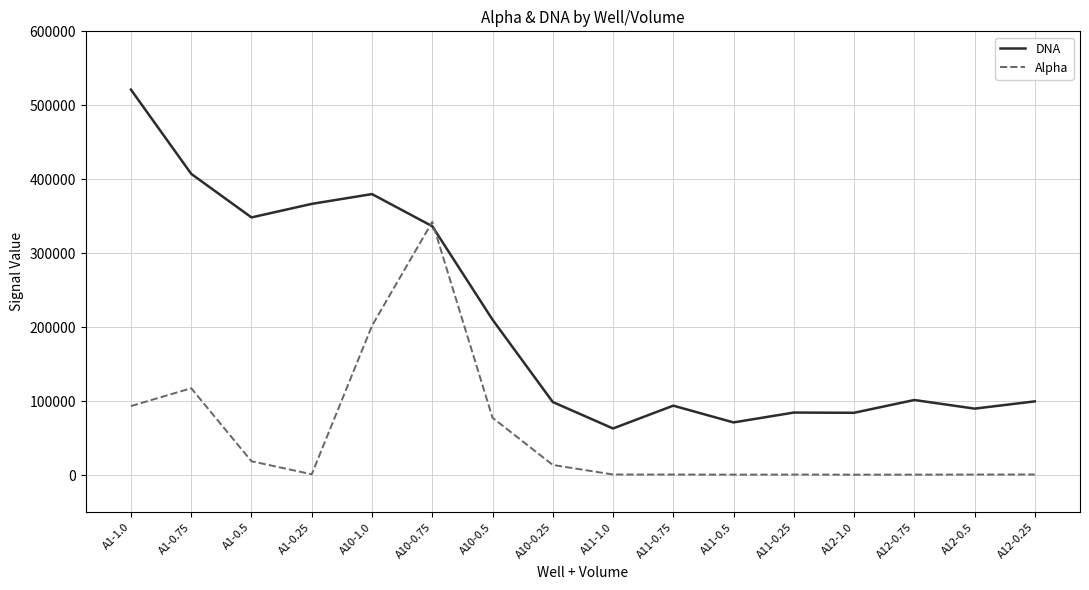

What are all the series names shown in the legend?

DNA, Alpha